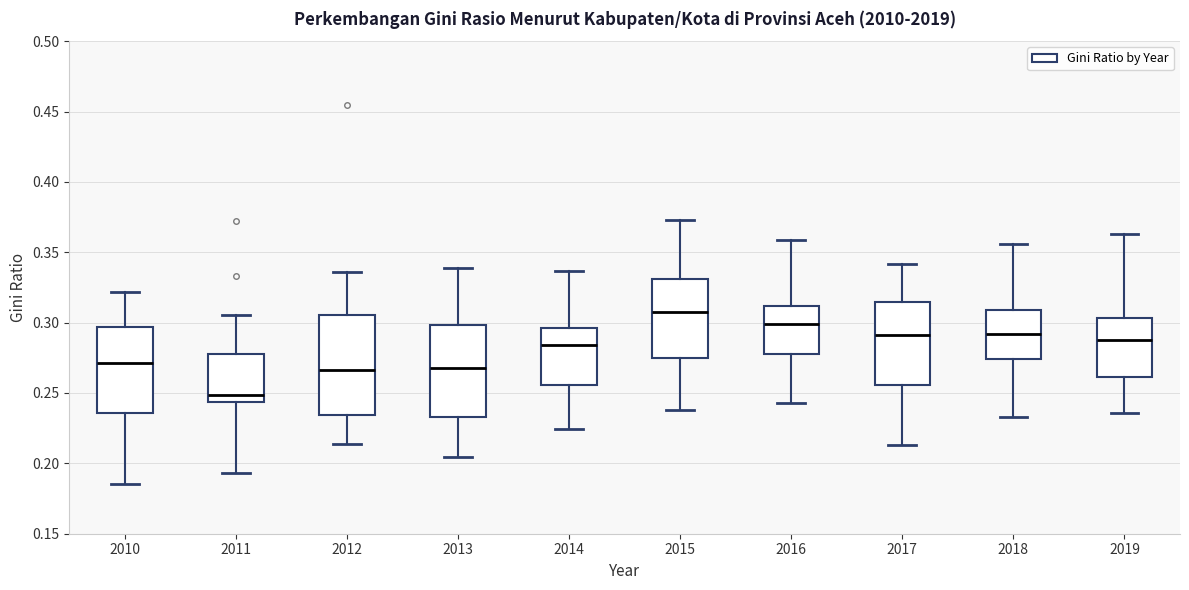

Reading left to right, read every box against the y-axis: the position of its median line, the range the box covers, and the ends of its whiskers. The values are not printed on the chart, so give them approximately, as read against the axis.

2010: median 0.270, box 0.235 to 0.295, whiskers 0.185 to 0.320
2011: median 0.250, box 0.245 to 0.280, whiskers 0.195 to 0.305
2012: median 0.265, box 0.235 to 0.305, whiskers 0.215 to 0.335
2013: median 0.270, box 0.235 to 0.300, whiskers 0.205 to 0.340
2014: median 0.285, box 0.255 to 0.295, whiskers 0.225 to 0.335
2015: median 0.310, box 0.275 to 0.330, whiskers 0.240 to 0.375
2016: median 0.300, box 0.275 to 0.310, whiskers 0.245 to 0.360
2017: median 0.290, box 0.255 to 0.315, whiskers 0.215 to 0.340
2018: median 0.290, box 0.275 to 0.310, whiskers 0.235 to 0.355
2019: median 0.290, box 0.260 to 0.305, whiskers 0.235 to 0.365